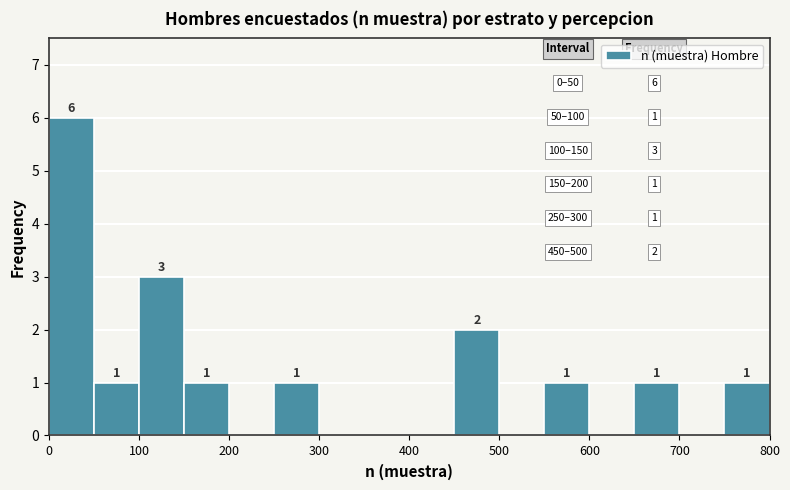

Over which range of the x-axis is the bar tallest?

0 to 50